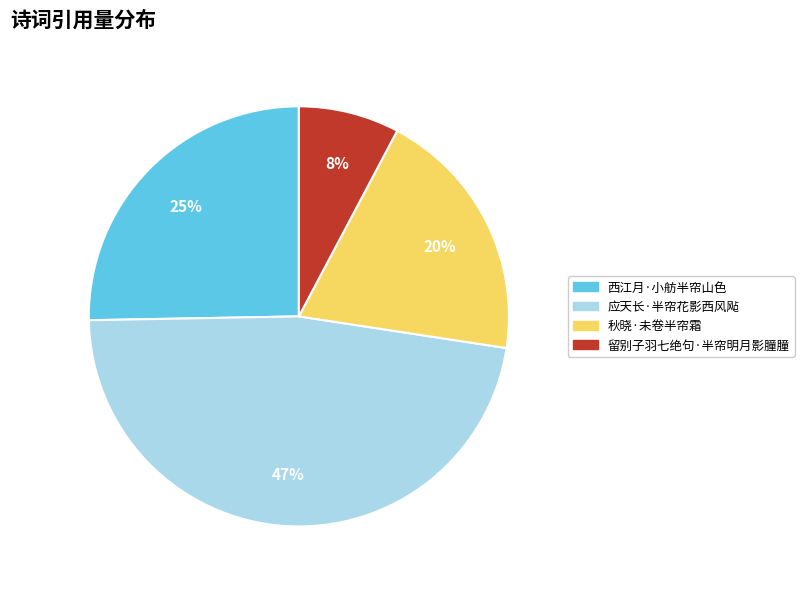

What is the ratio of the value at 秋晓·未卷半帘霜 to the value at 应天长·半帘花影西风飐?

0.4